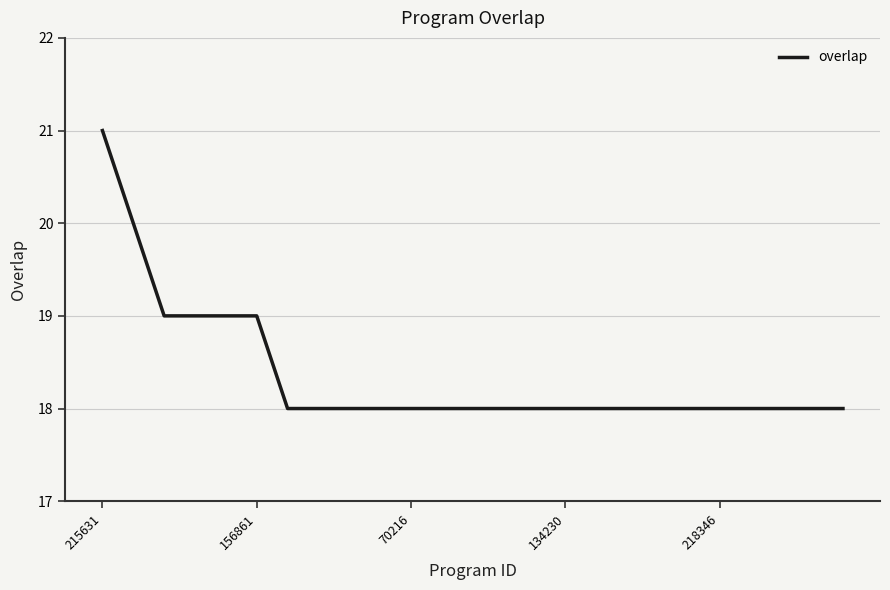

What is the greatest value displayed?

21